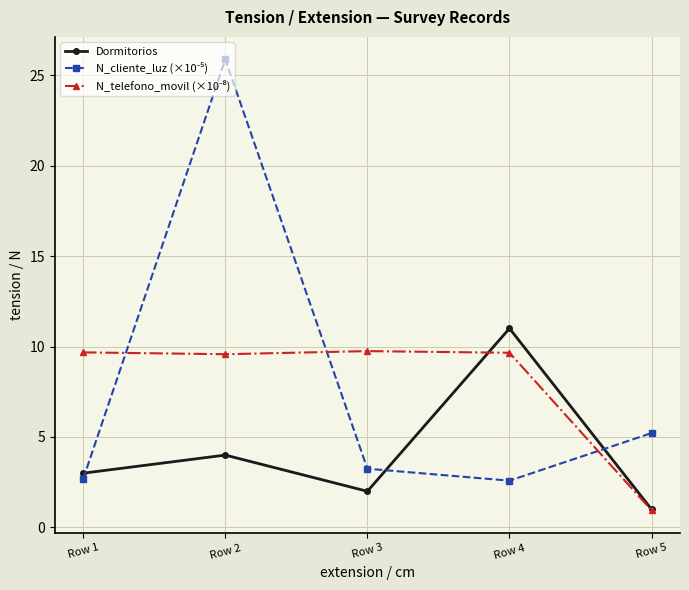

What value does the Dormitorios series have at Row 2?

4.0